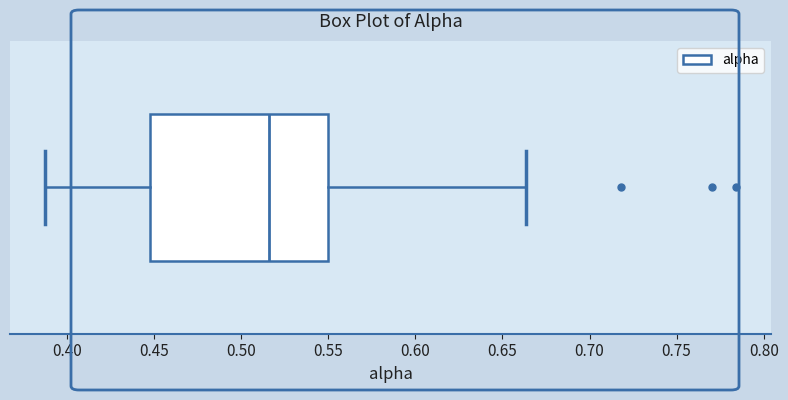

Transcribe this box plot: give where the median line is, the range the box spans, and where the two whiskers end, as read against the x-axis. The values are not printed on the chart, so give them approximately, as read against the axis.

median 0.515, box 0.450 to 0.550, whiskers 0.385 to 0.665